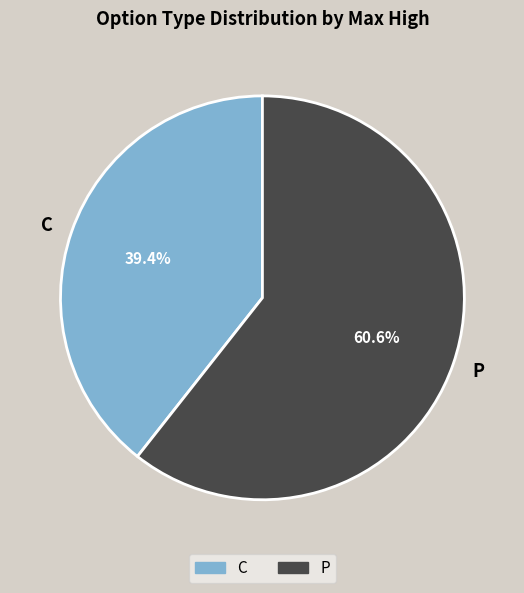

True or false: C accounts for 31% of the total.

False